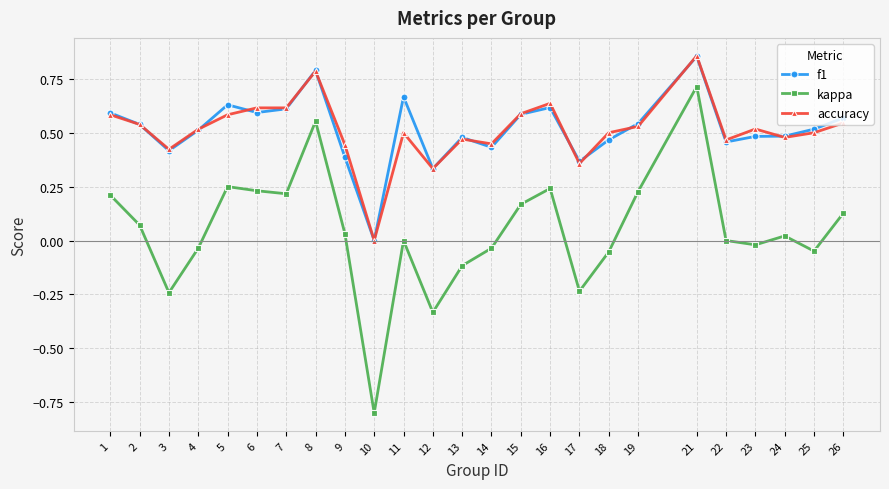

At which category is the sum across all series the highest?

21